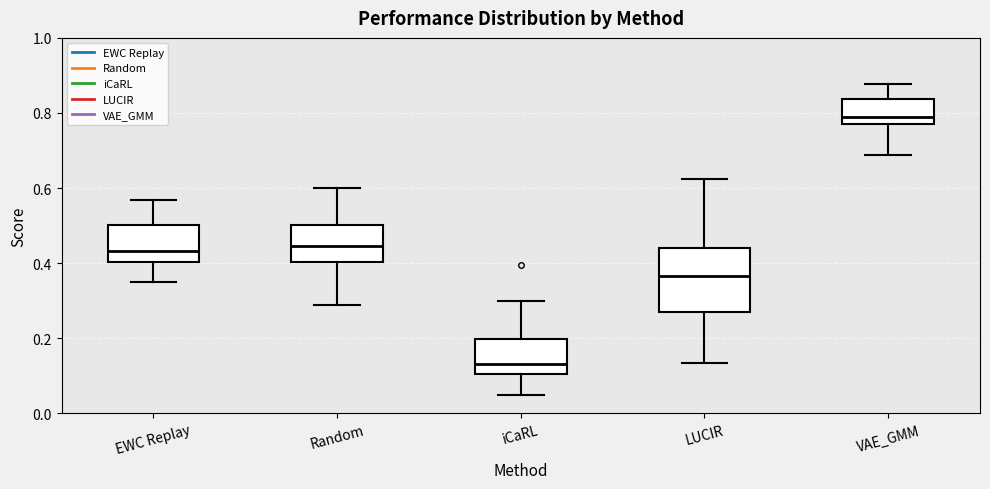

Reading left to right, transcribe this box plot: for each box, give where its median line is, the range the box spans, and where its two whiskers end, as read against the y-axis. The values are not printed on the chart, so give them approximately, as read against the axis.

EWC Replay: median 0.44, box 0.40 to 0.50, whiskers 0.36 to 0.56
Random: median 0.44, box 0.40 to 0.50, whiskers 0.28 to 0.60
iCaRL: median 0.14, box 0.10 to 0.20, whiskers 0.06 to 0.30
LUCIR: median 0.36, box 0.28 to 0.44, whiskers 0.14 to 0.62
VAE_GMM: median 0.78 (just above the box's lower edge), box 0.78 to 0.84, whiskers 0.68 to 0.88